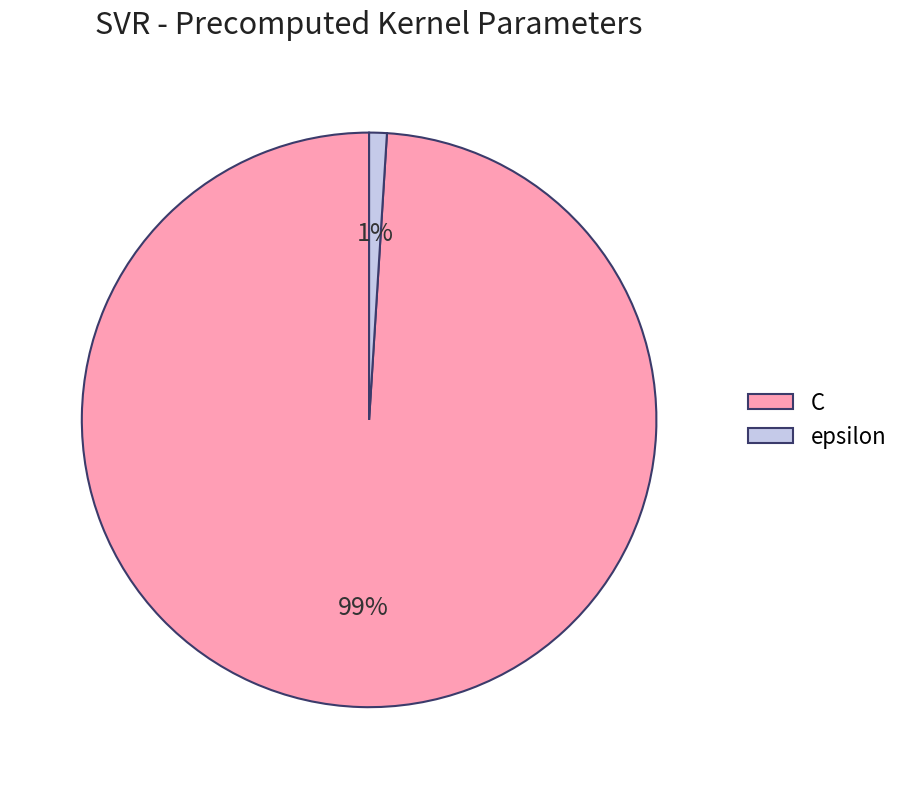

Is it true that epsilon is 11% of the pie?

False